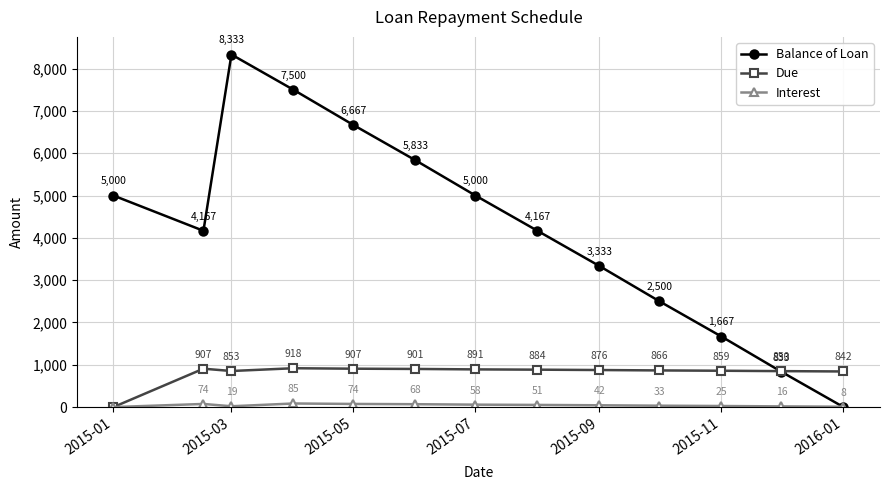

How many interior local peaks does the Due series have?

2